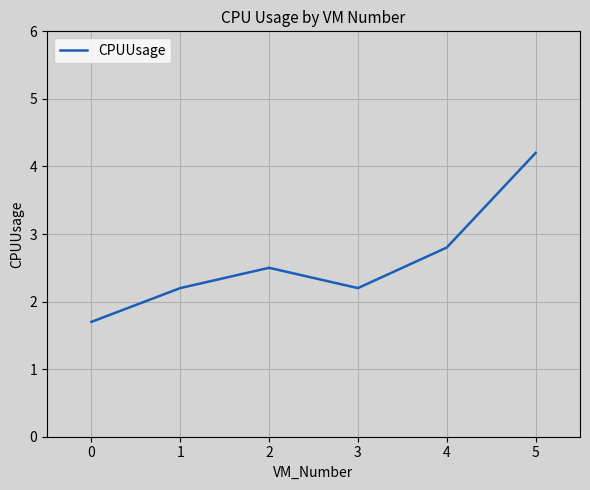

At which label does the data first exceed 2?

1